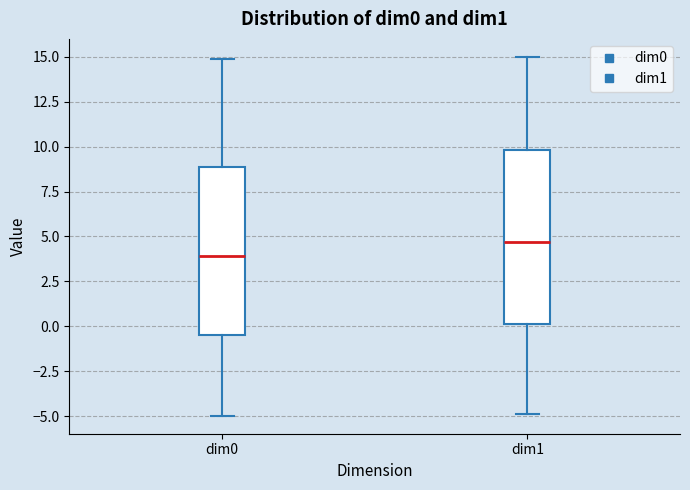

Reading left to right, transcribe this box plot: for each box, give where its median line is, the range the box spans, and where its two whiskers end, as read against the y-axis. The values are not printed on the chart, so give them approximately, as read against the axis.

dim0: median 4.0, box -0.5 to 9.0, whiskers -5.0 to 15.0
dim1: median 4.5, box 0.0 to 10.0, whiskers -5.0 to 15.0